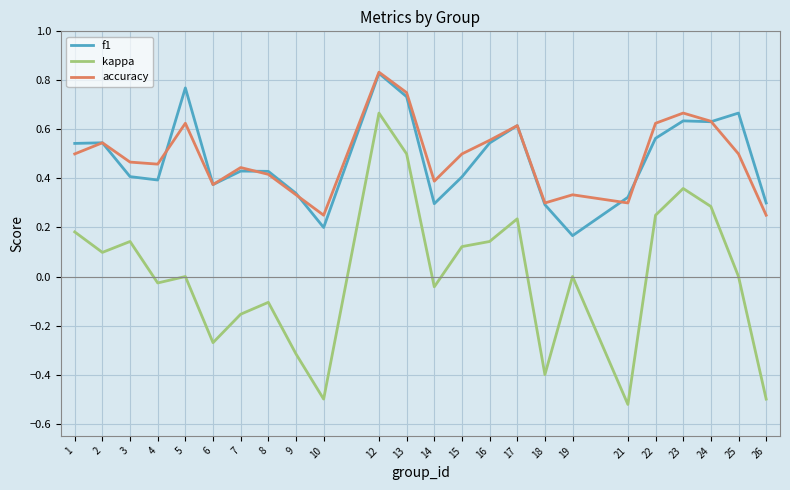

Is the value of kappa at 7 greater than the value of accuracy at 23?

No